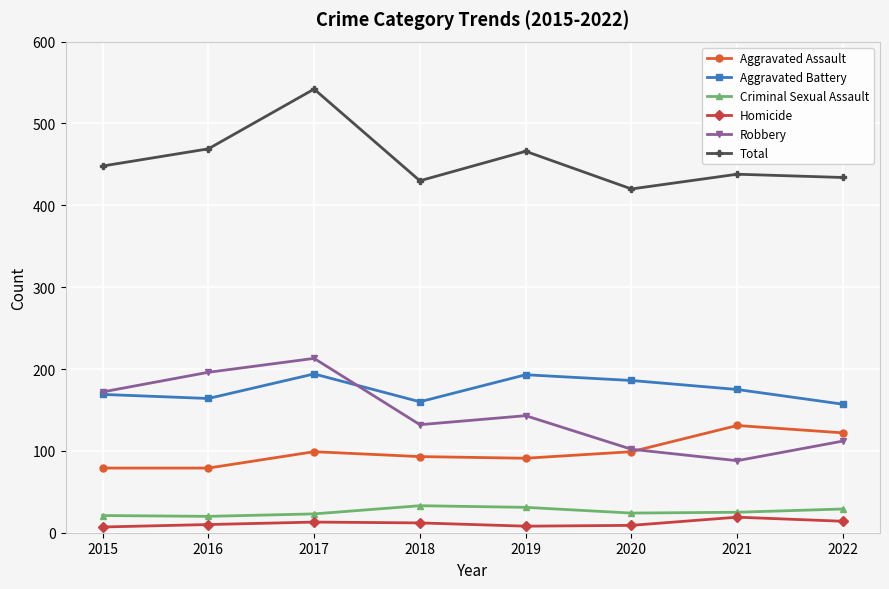

The value of Total at 2018 is 430. True or false?

True